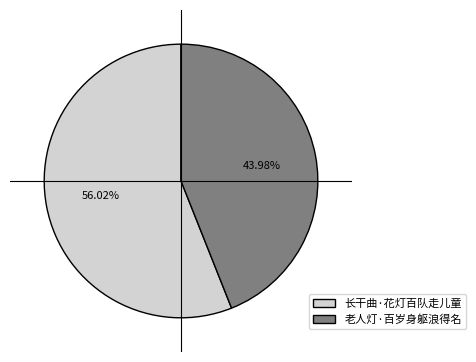

Approximately how many times larger is the value at 长干曲·花灯百队走儿童 compared to 老人灯·百岁身躯浪得名?

1.3